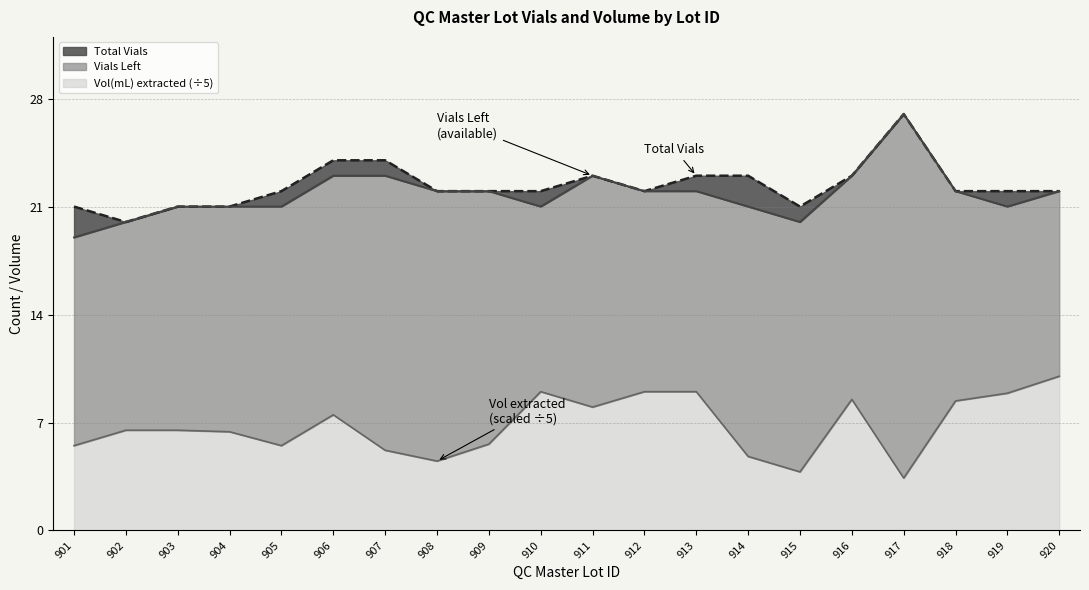

List the series in order of their peak value, highest first.

Total Vials, Vials Left, Vol(mL) extracted